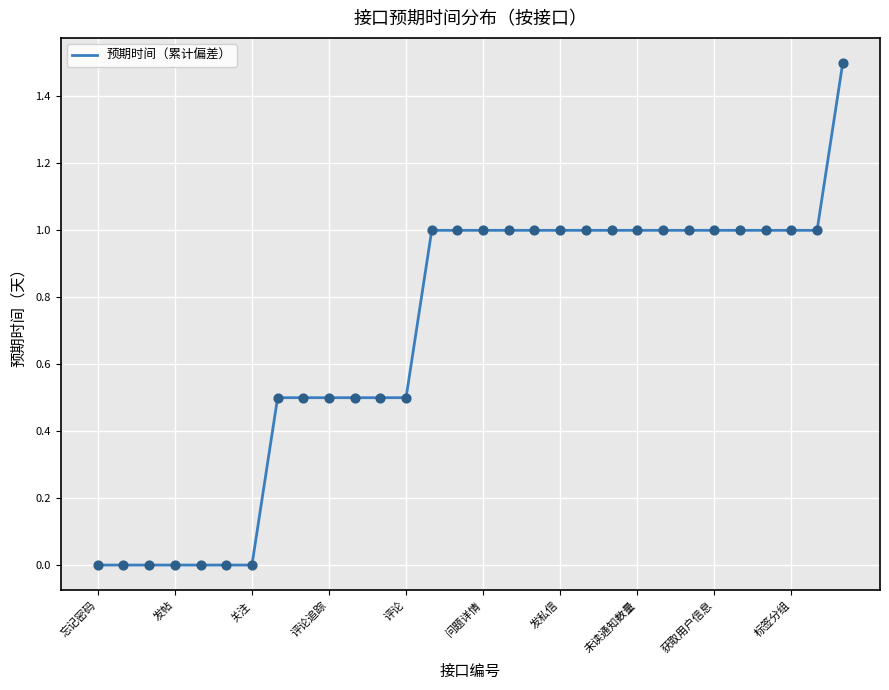

What is the greatest value displayed?

1.5